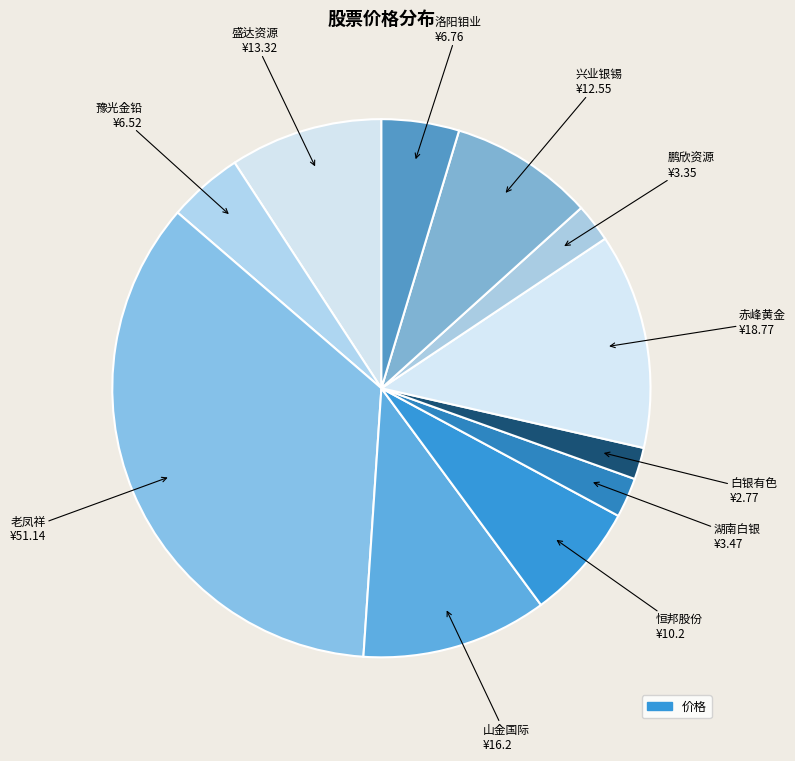

Count the number of slices in the pie.

11